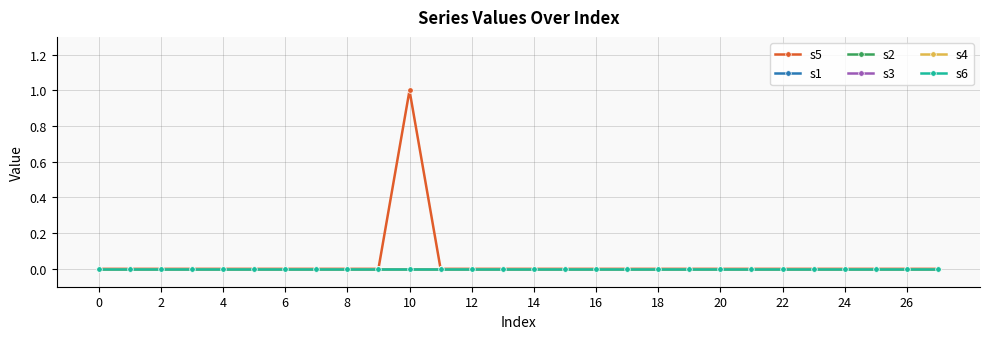

Does the chart have visible grid lines?

Yes